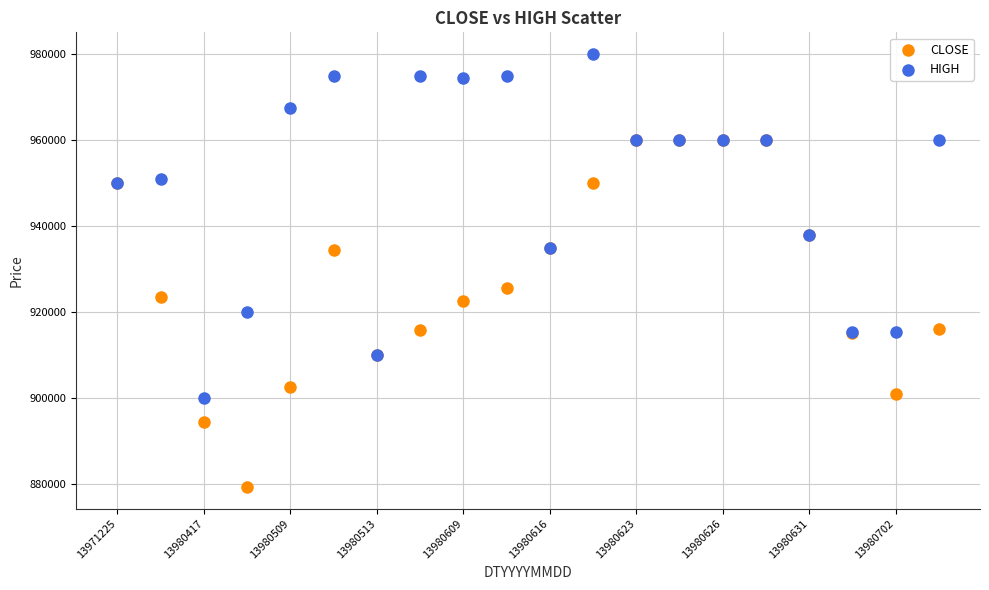

What are all the series names shown in the legend?

CLOSE, HIGH